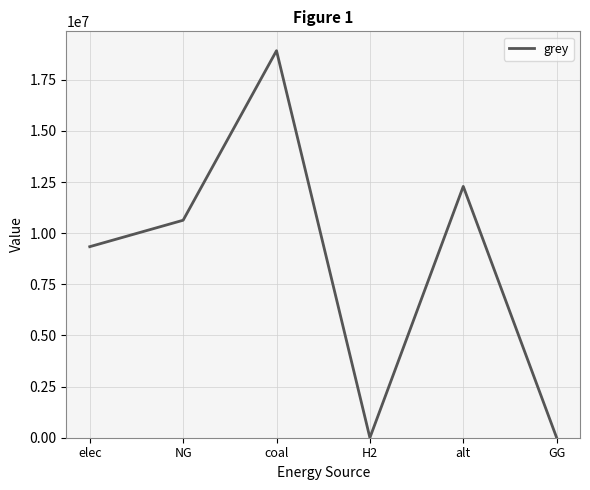

What is the average value?

8530605.9